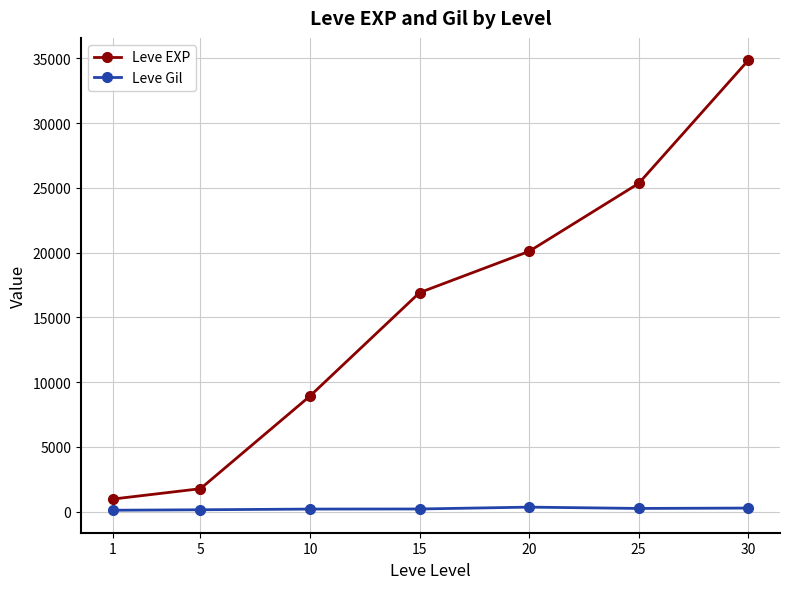

What is the sum of the Leve EXP values at 20 and 10?

29039.2